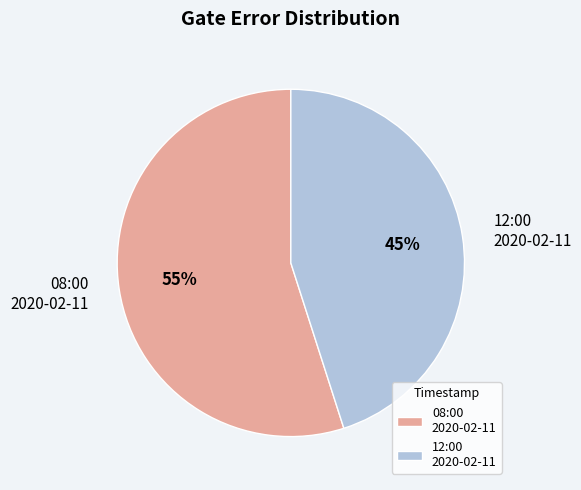

Is there a majority slice in this chart?

Yes